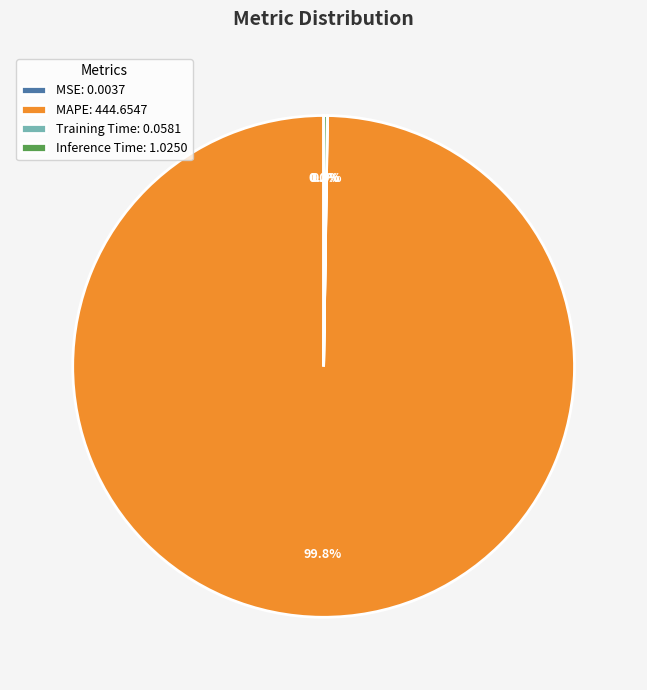

Which category accounts for the majority?

MAPE: 444.6547